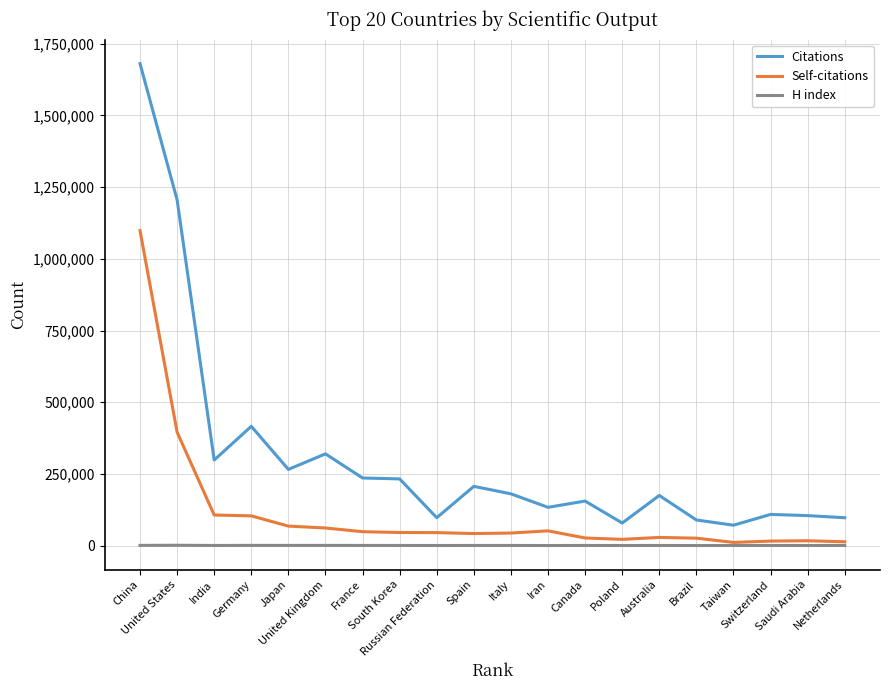

What is the highest value of the Citations series?

1680950